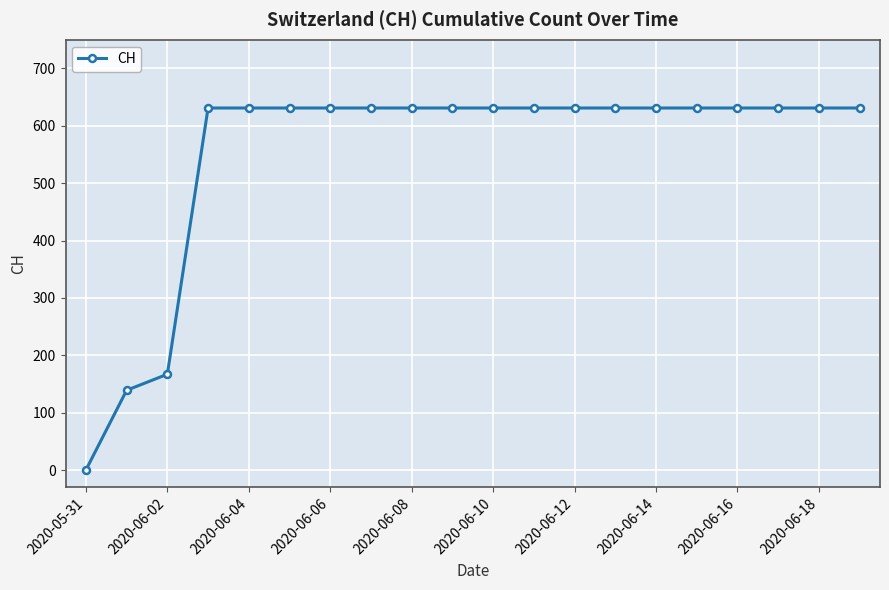

What is the difference between the maximum and minimum values?

631